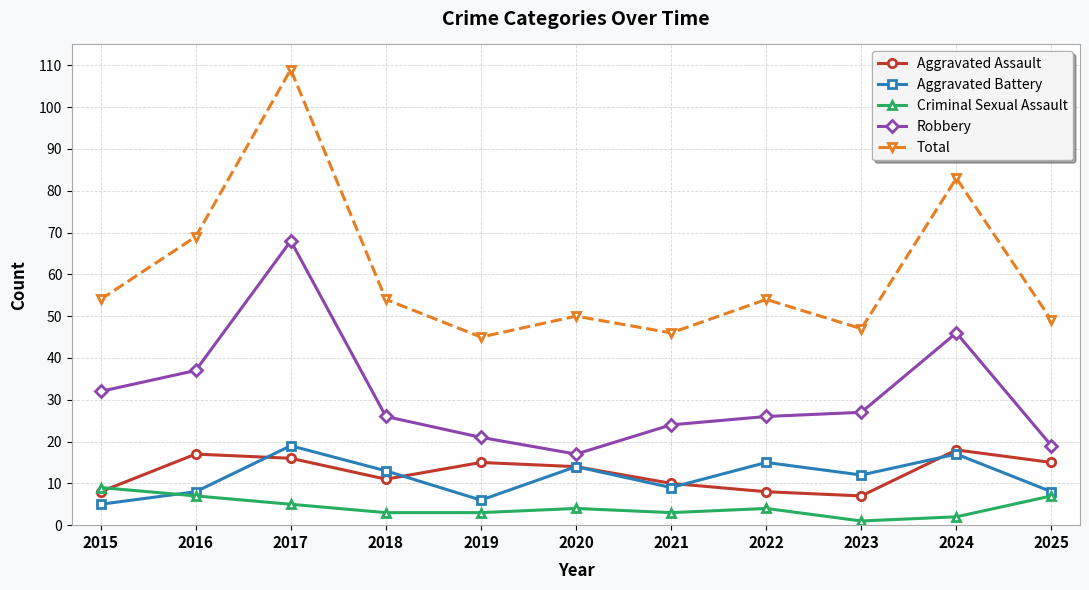

At which category is the sum across all series the highest?

2017